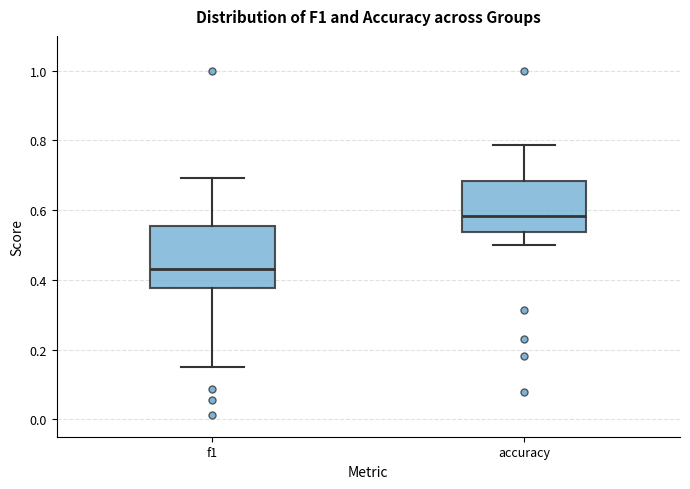

Which box's median line is the highest?

accuracy